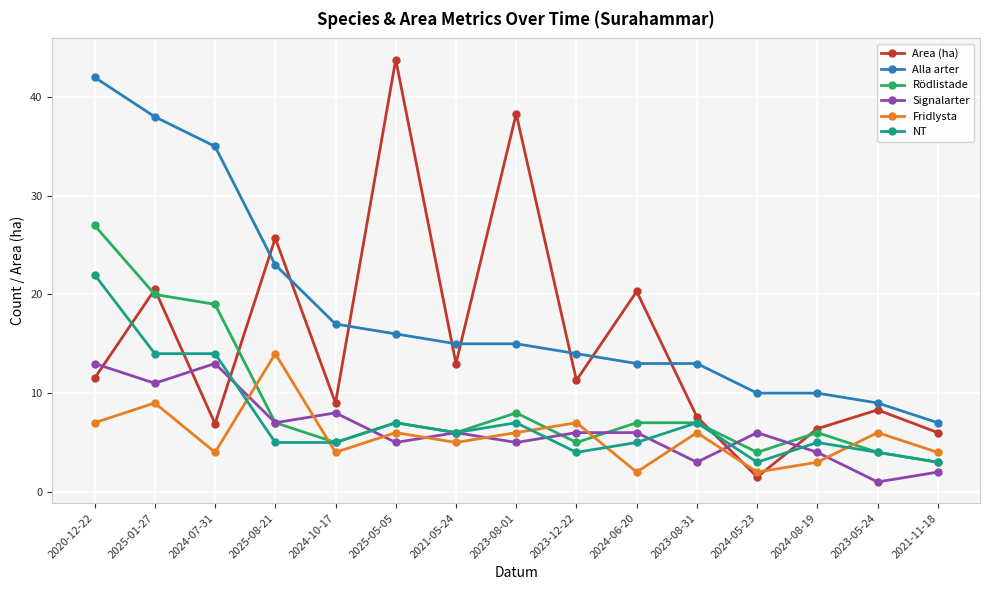

What is the label of the 9th point from the right?

2021-05-24